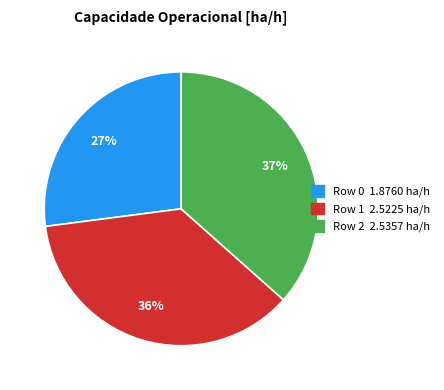

How many segments does this pie chart have?

3